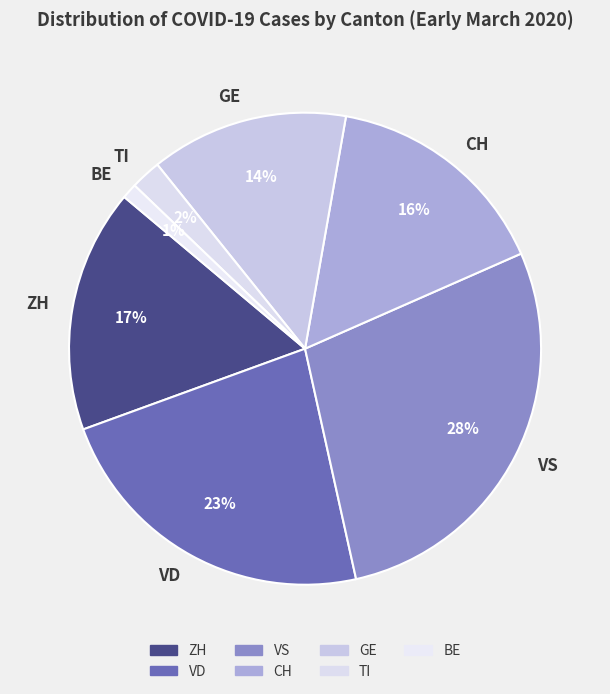

To the nearest percent, what percentage of the pie is CH?

16%